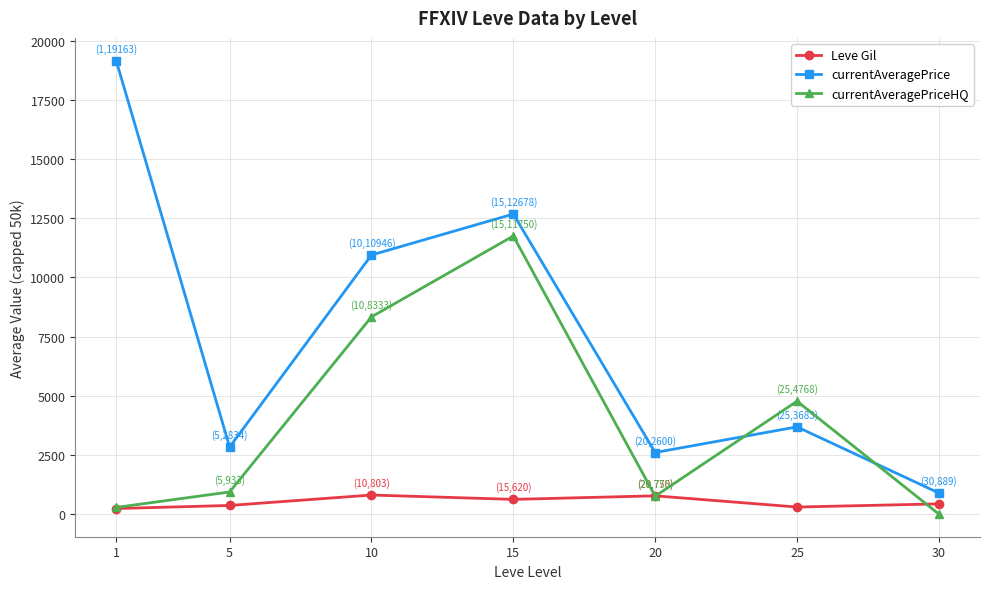

In currentAveragePriceHQ, how many points are higher than both neighbors (excluding endpoints)?

2